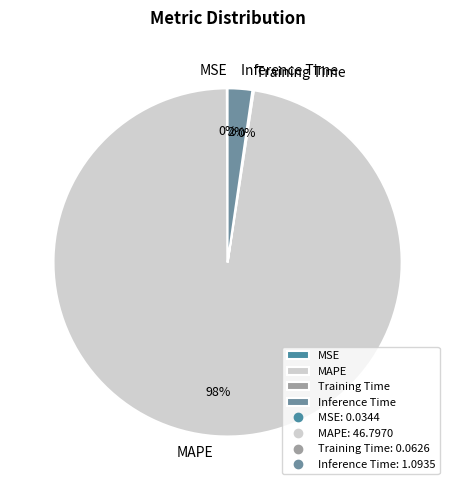

True or false: Inference Time accounts for 9% of the total.

False